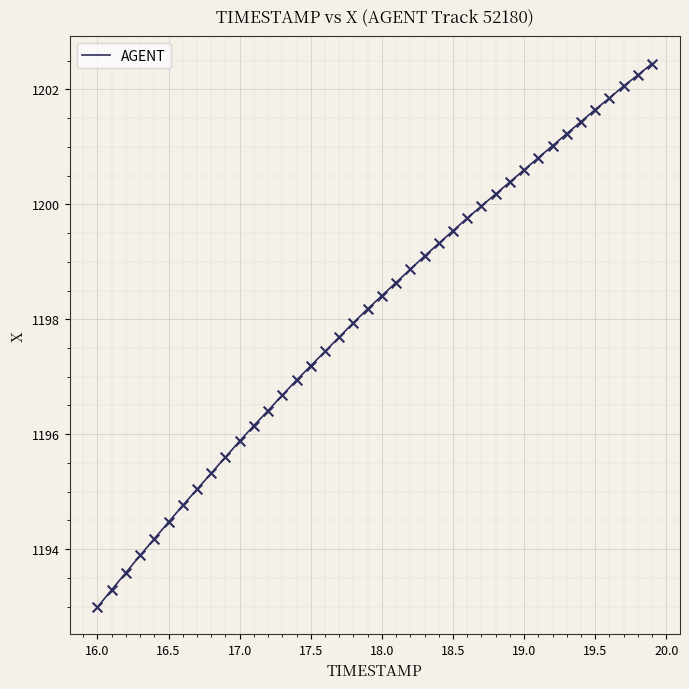

What is the minimum value shown in the chart?

1193.0